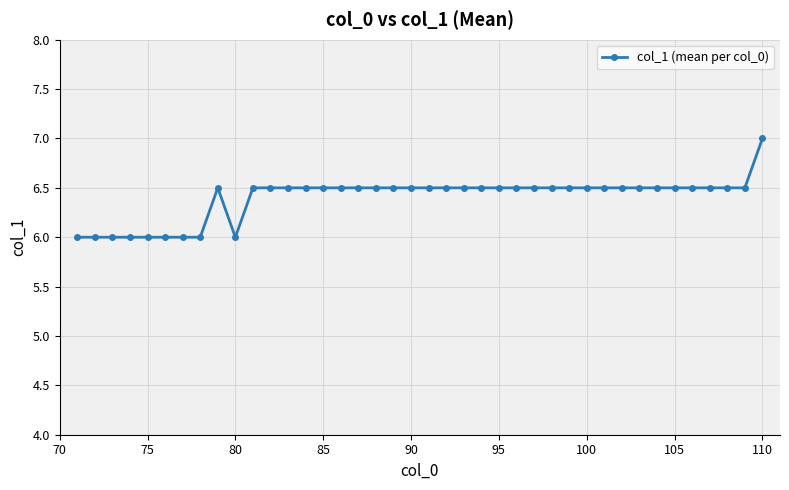

What is the value of the 6th point from the left?

6.0